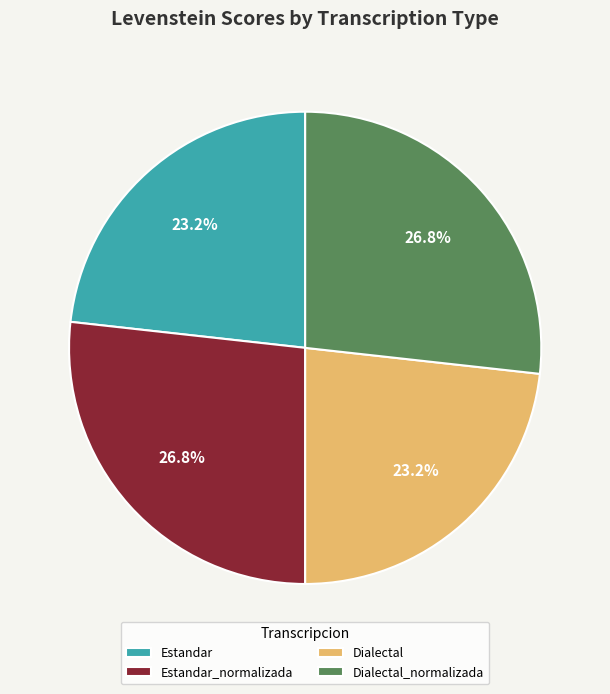

What percentage is the Dialectal slice, to the nearest percent?

23%